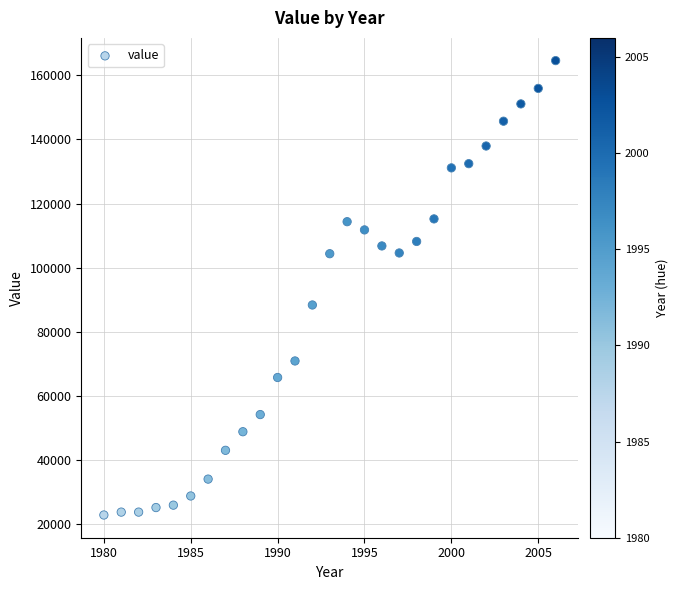

What Y value in the scatter plot is closest to 93763?

88408